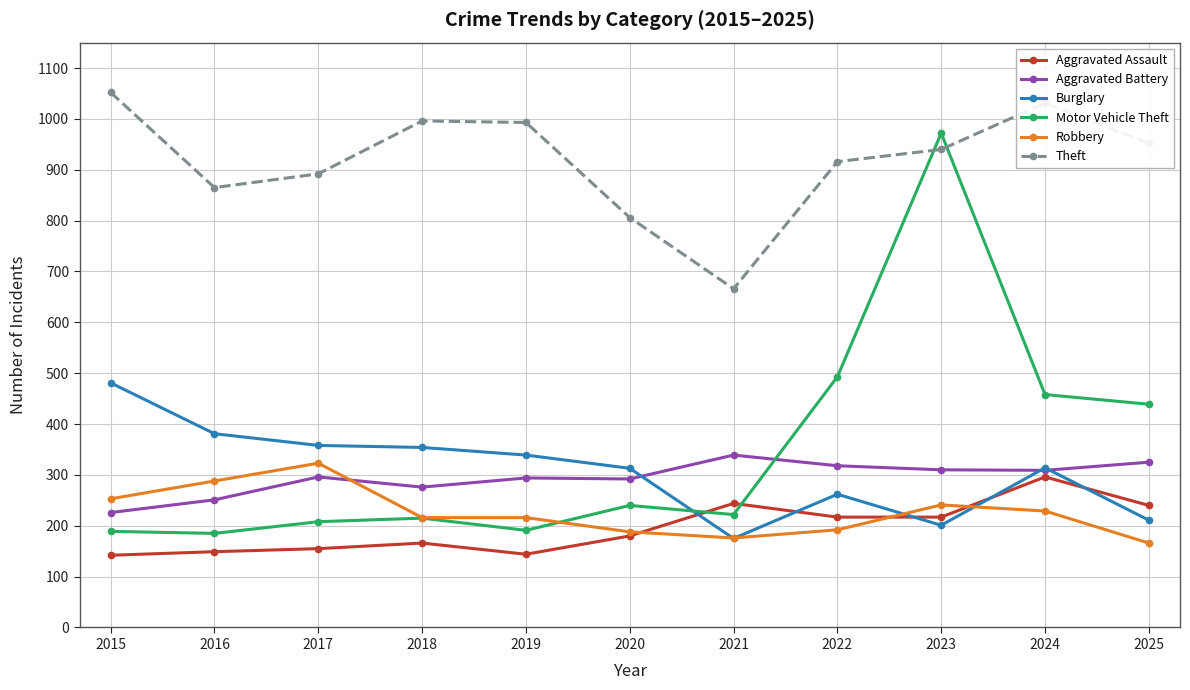

What is the approximate value of Aggravated Assault at 2019?

144